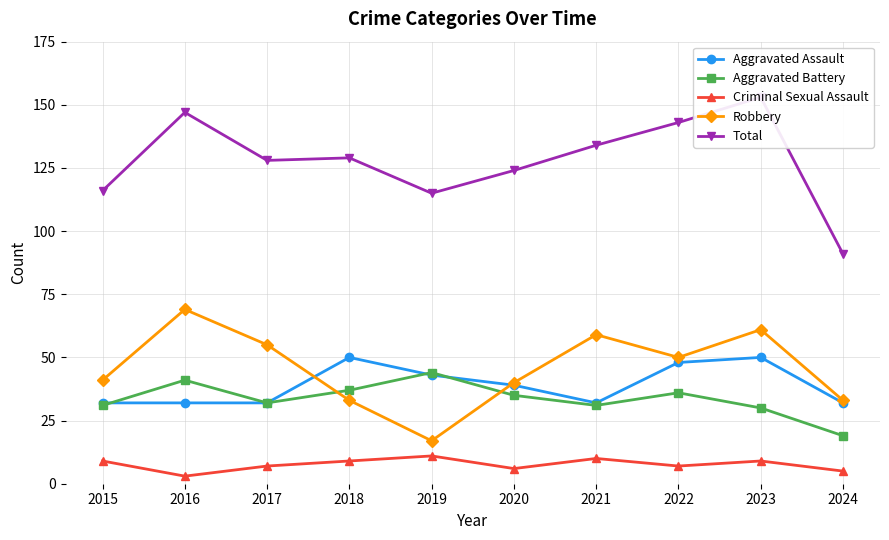

Reading right to left, list all the values displayed in this chart.

Aggravated Assault: 2024=32	2023=50	2022=48	2021=32	2020=39	2019=43	2018=50	2017=32	2016=32	2015=32
Aggravated Battery: 2024=19	2023=30	2022=36	2021=31	2020=35	2019=44	2018=37	2017=32	2016=41	2015=31
Criminal Sexual Assault: 2024=5	2023=9	2022=7	2021=10	2020=6	2019=11	2018=9	2017=7	2016=3	2015=9
Robbery: 2024=33	2023=61	2022=50	2021=59	2020=40	2019=17	2018=33	2017=55	2016=69	2015=41
Total: 2024=91	2023=153	2022=143	2021=134	2020=124	2019=115	2018=129	2017=128	2016=147	2015=116